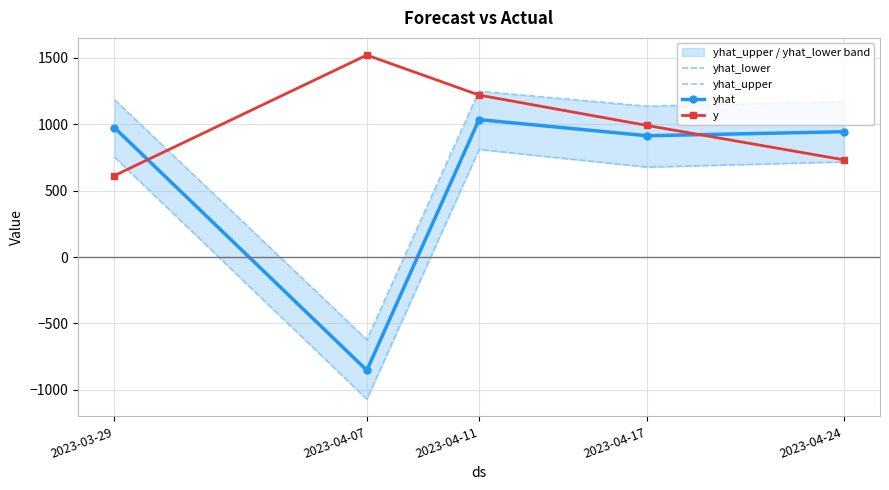

Where is the first local maximum for yhat_lower?

2023-04-11